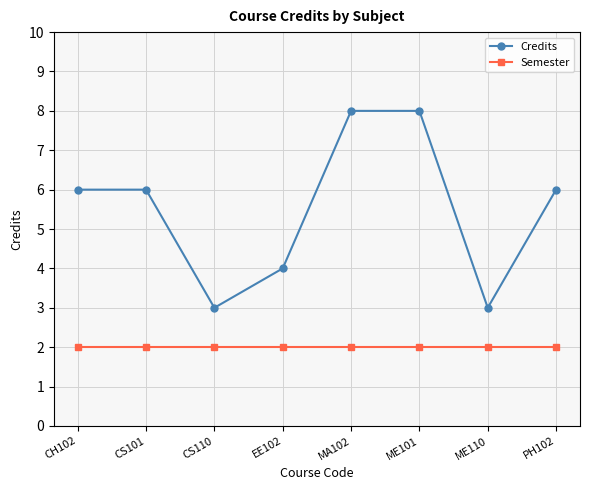

True or false: Credits and Semester intersect in this chart.

False